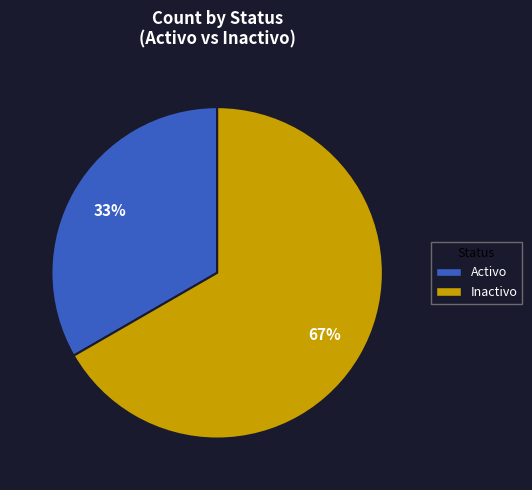

Is it true that Activo is 43% of the pie?

False